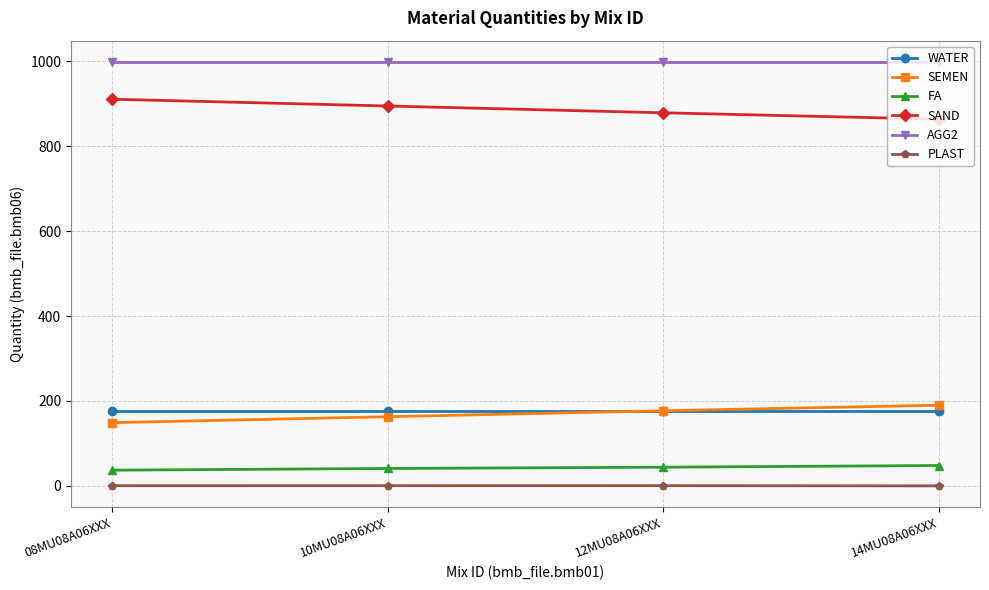

What is the difference between the PLAST values at 12MU08A06XXX and 08MU08A06XXX?

0.1